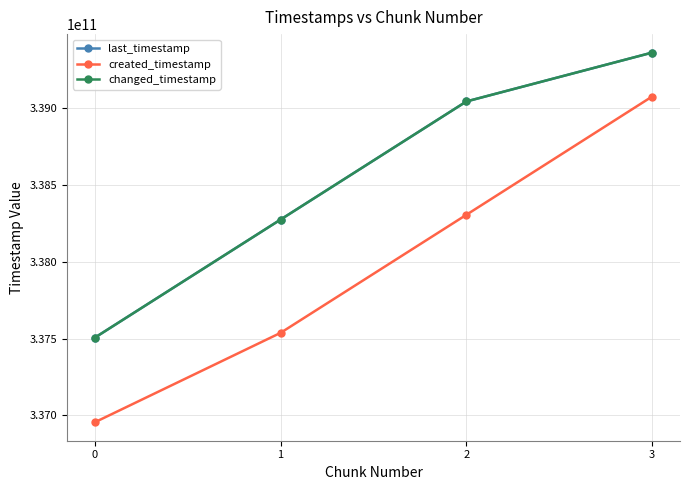

What is the sum of the created_timestamp values at 1 and 2?

675843738483